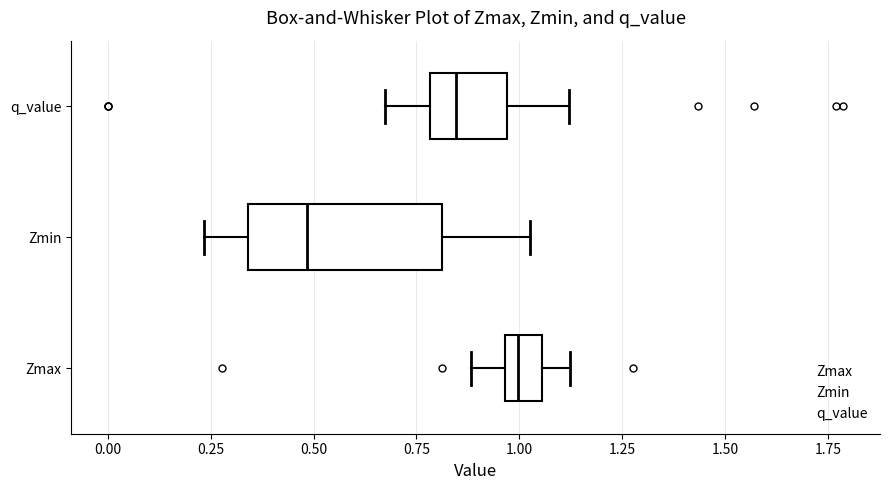

Reading bottom to top, read every box against the x-axis: the position of its median line, the range the box covers, and the ends of its whiskers. The values are not printed on the chart, so give them approximately, as read against the axis.

Zmax: median 1.00, box 0.95 to 1.05, whiskers 0.90 to 1.10
Zmin: median 0.50, box 0.35 to 0.80, whiskers 0.25 to 1.05
q_value: median 0.85, box 0.80 to 0.95, whiskers 0.65 to 1.10